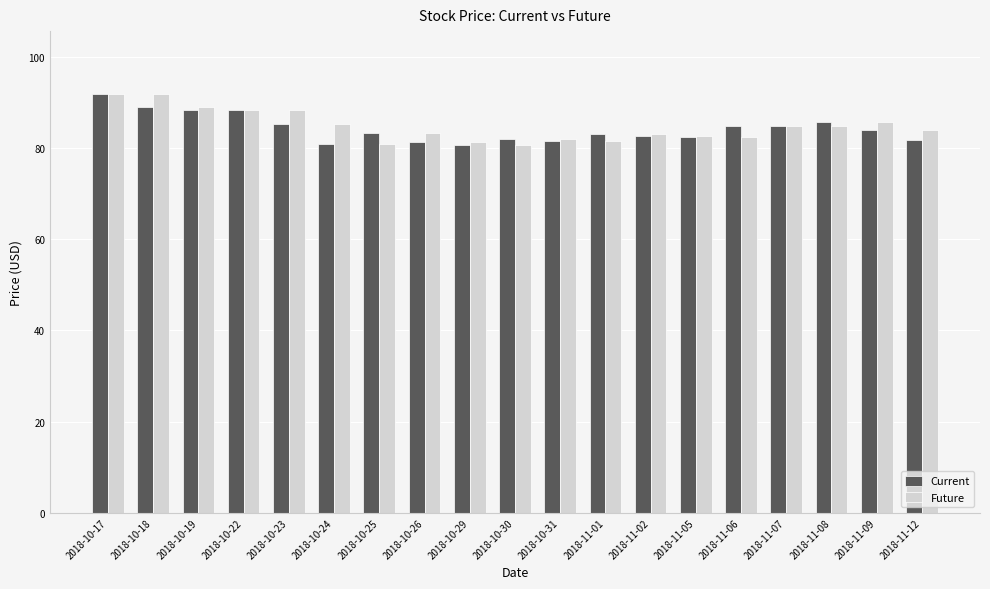

What is the maximum value for Future?

91.9